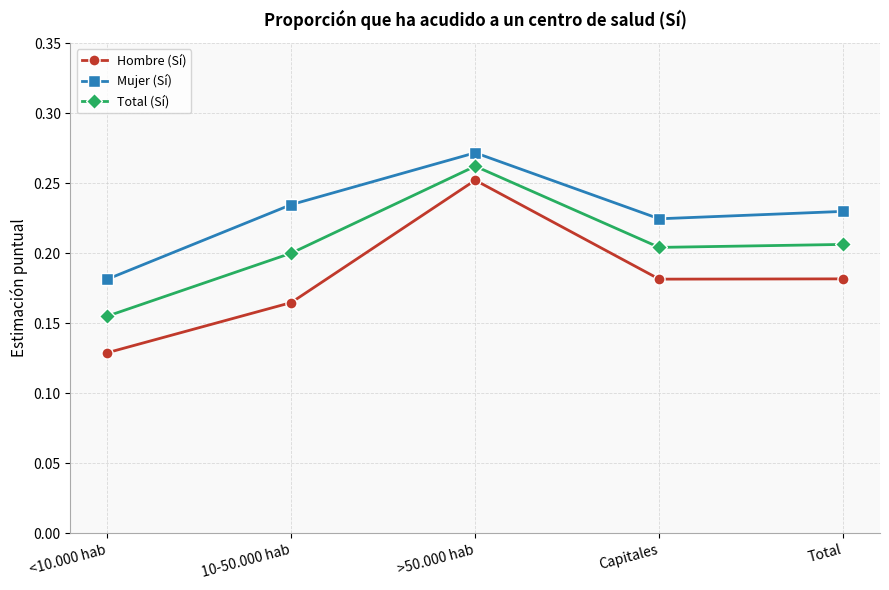

At which category does Mujer (Sí) reach its first local valley?

Capitales